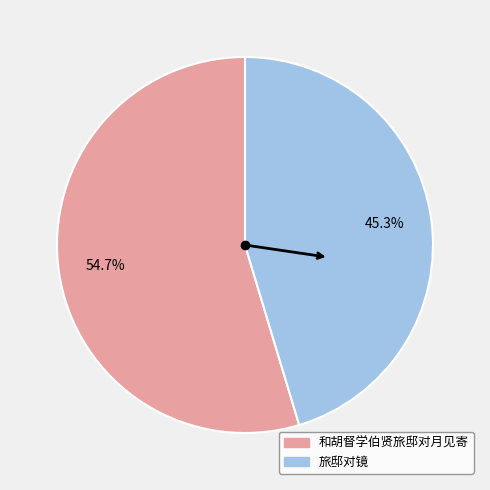

Combined, do 旅邸对镜 and 和胡督学伯贤旅邸对月见寄 account for over 50%?

Yes